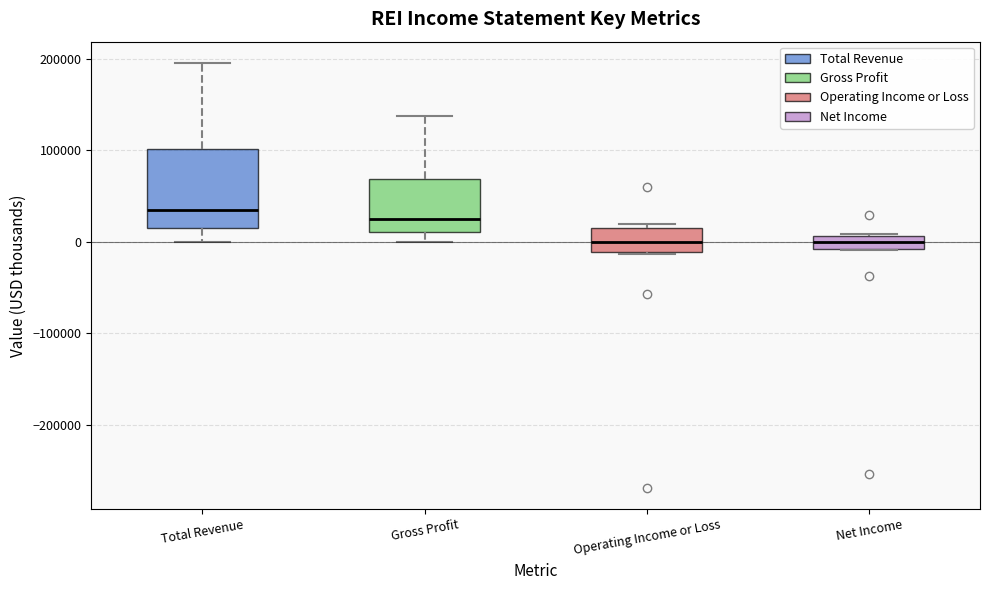

Comparing the boxes themselves (not the whiskers), which one is the tallest?

Total Revenue